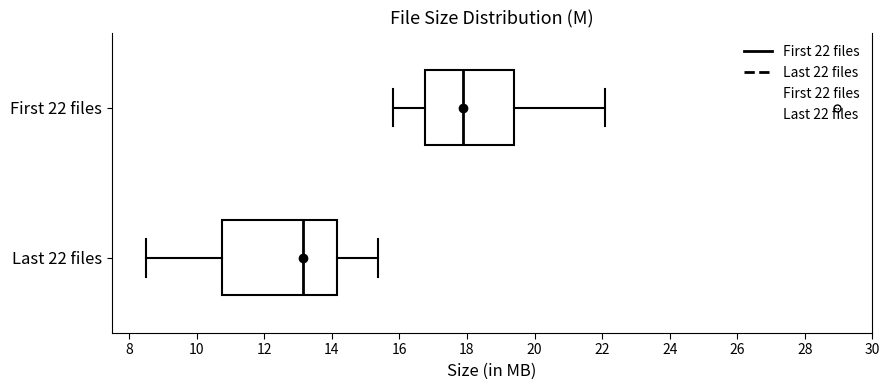

Where does the left whisker of the box for First 22 files end on the x-axis? The values are not printed on the chart, so give them approximately, as read against the axis.

15.8